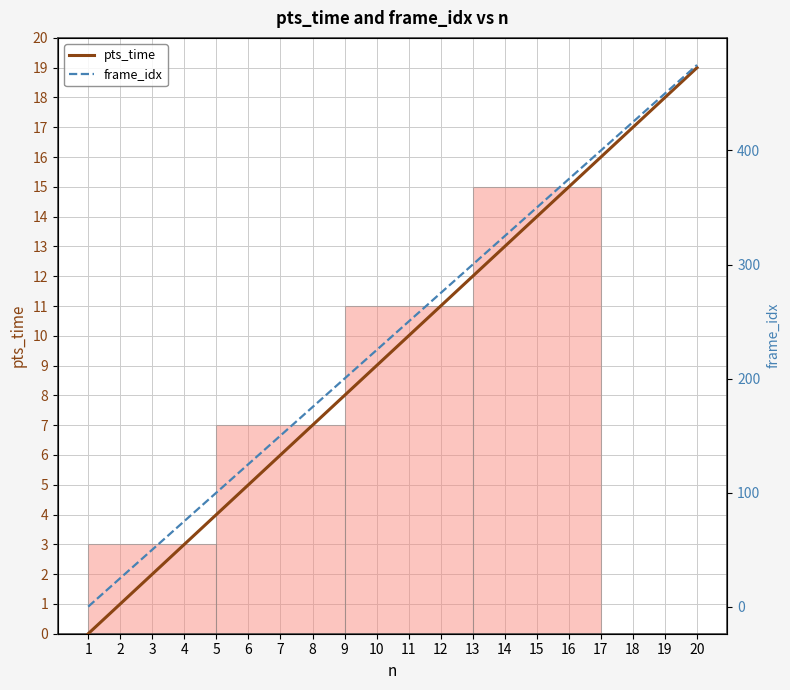

What is the value of the pts_time bar at the 13th from the left?

12